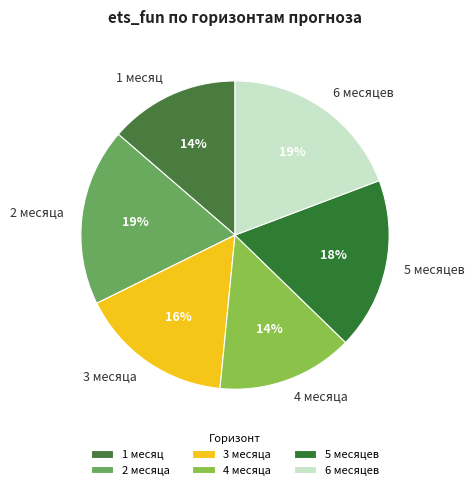

True or false: 3 месяца accounts for 16% of the total.

True